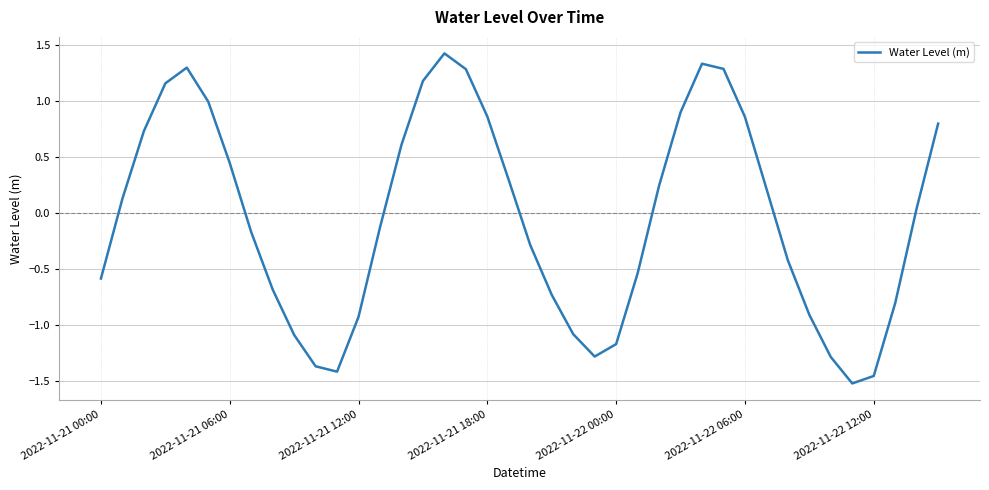

What is the maximum value shown in the chart?

1.4